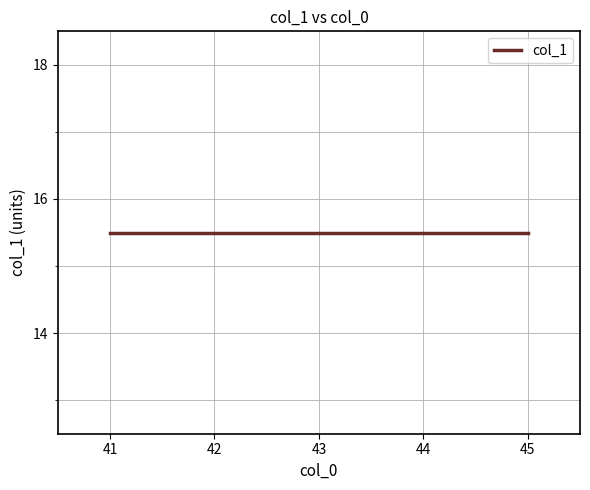

At which label is the value closest to 15?

41